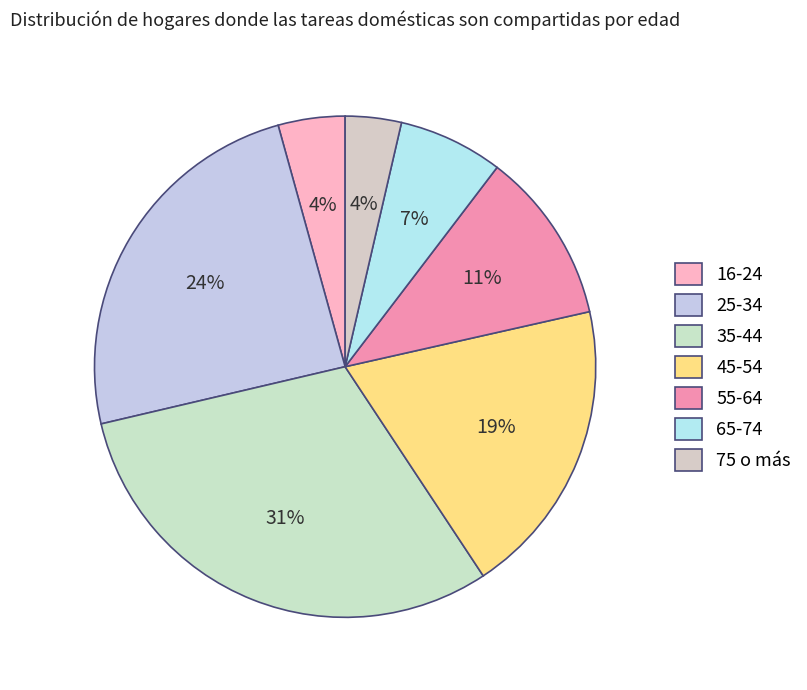

What is the largest slice in the pie chart?

35-44